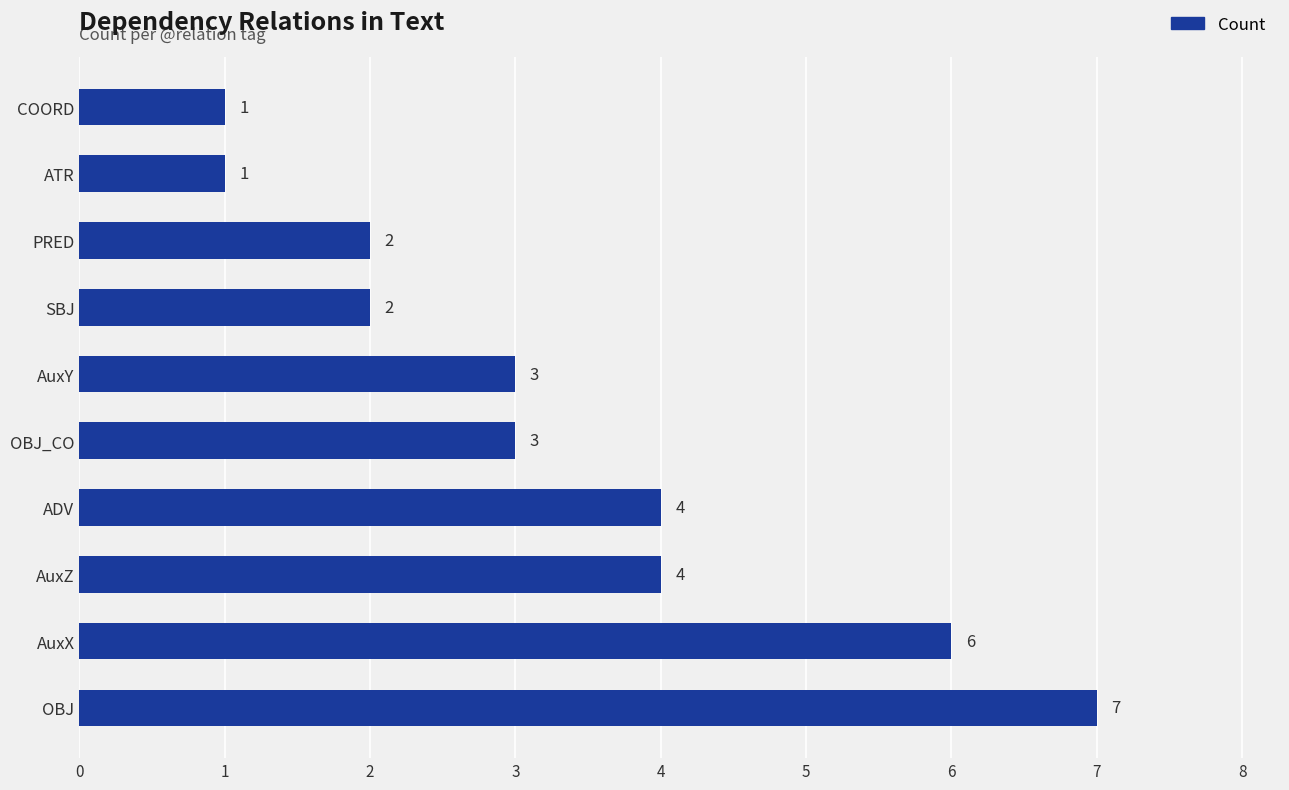

Reading top to bottom, list all the values displayed in this chart.

1	1	2	2	3	3	4	4	6	7